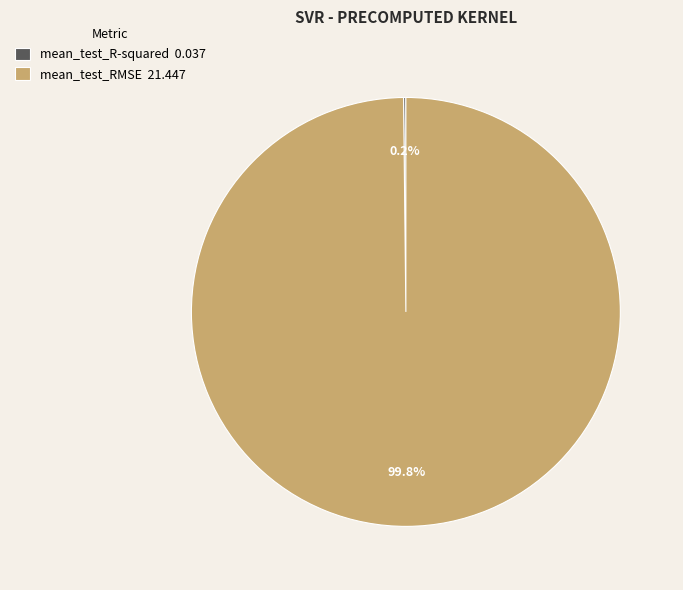

Does mean_test_RMSE 21.447 account for over 50% of the chart?

Yes